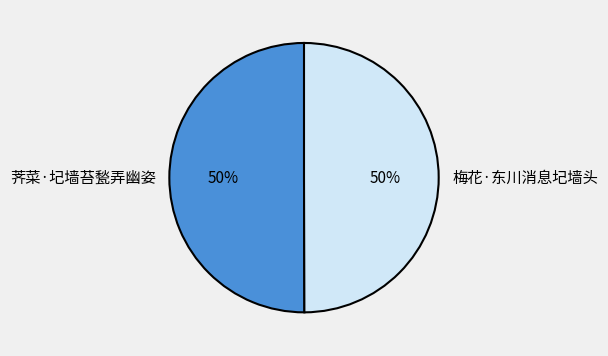

How many segments does this pie chart have?

2